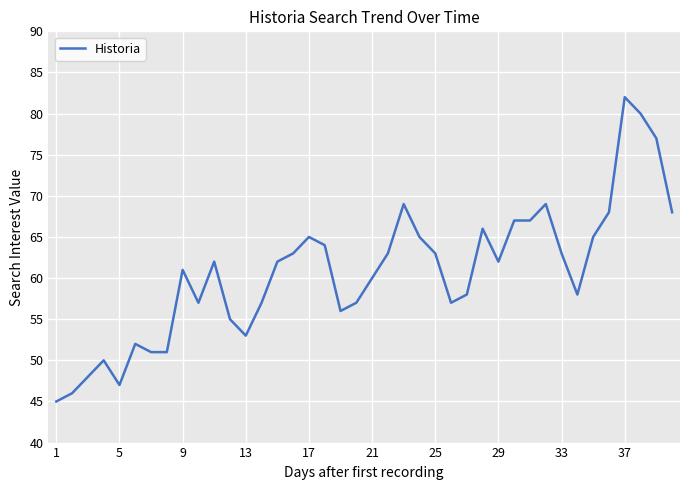

What is the difference between the maximum and minimum values?

37